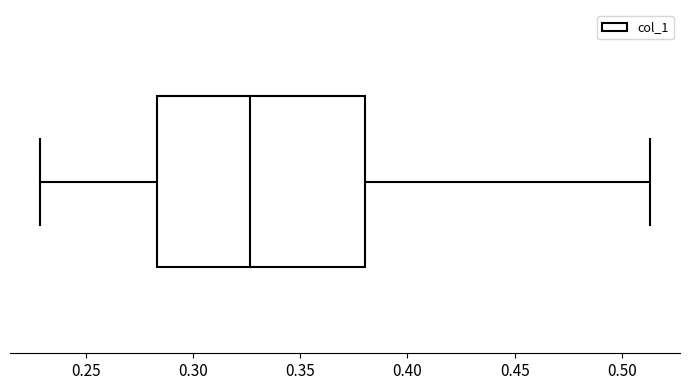

Read this box plot against the x-axis: the position of the median line, the range covered by the box, and the ends of both whiskers. The values are not printed on the chart, so give them approximately, as read against the axis.

median 0.325, box 0.285 to 0.380, whiskers 0.230 to 0.515